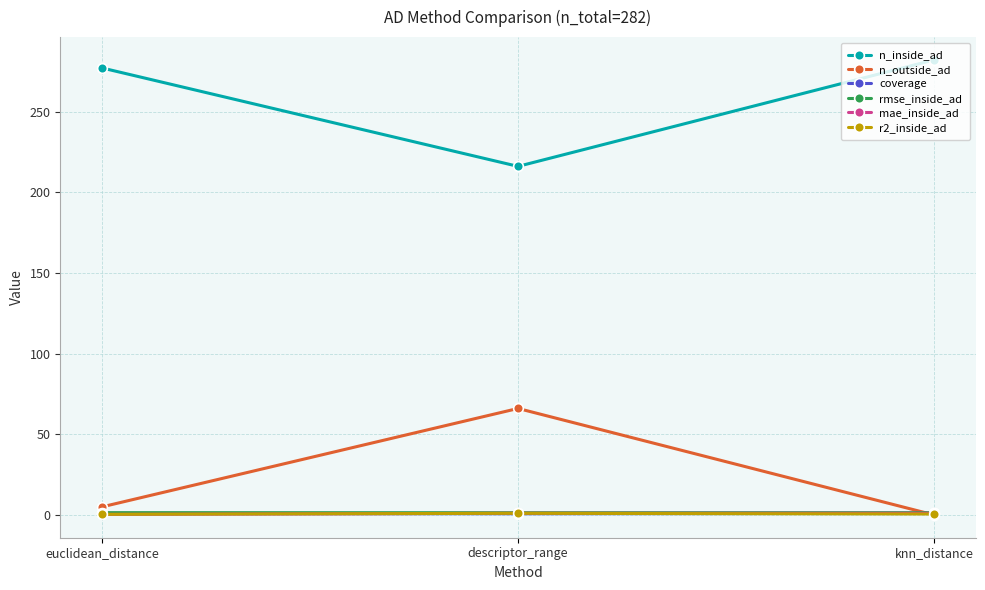

What position from the right is euclidean_distance?

3